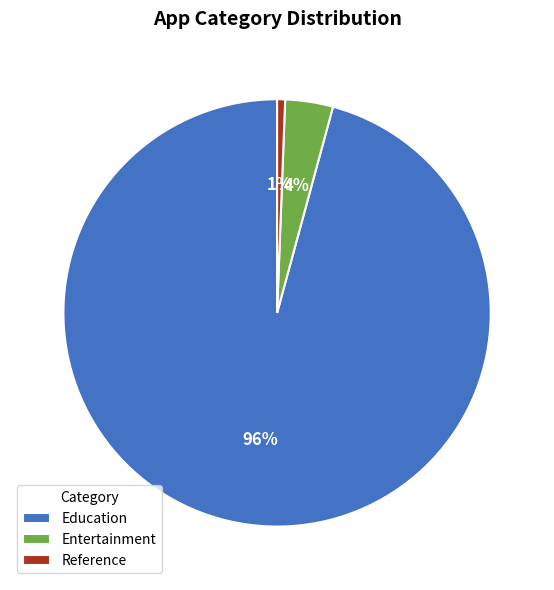

True or false: Education accounts for 85% of the total.

False